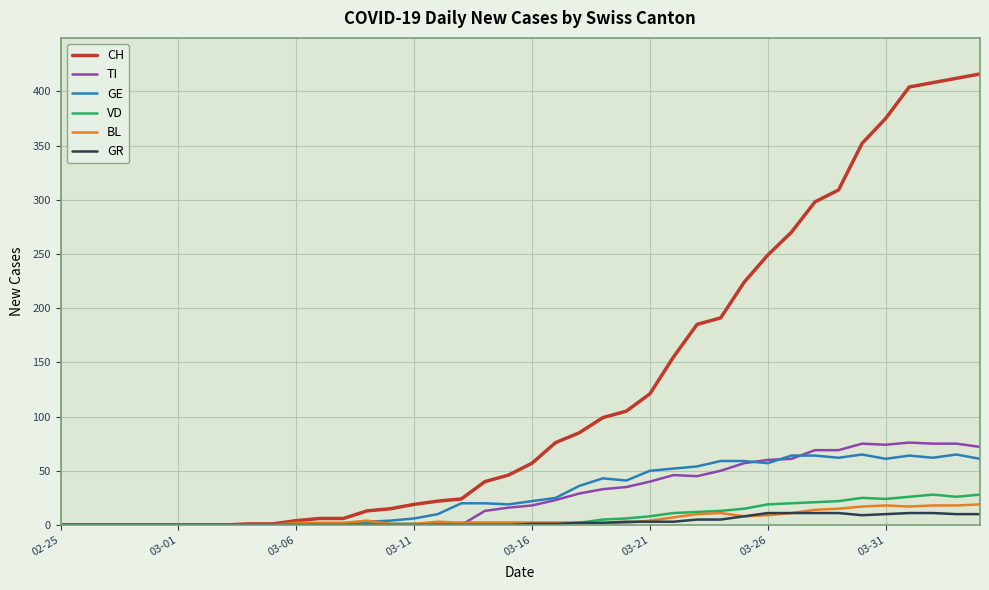

What is the highest value of the TI series?

76